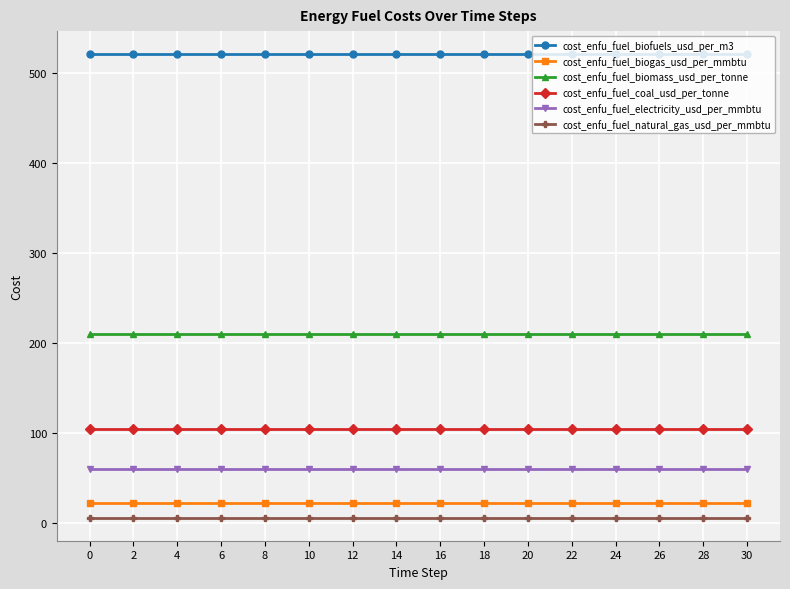

The cost_enfu_fuel_biogas_usd_per_mmbtu series shows 22.0 at 10. True or false?

True